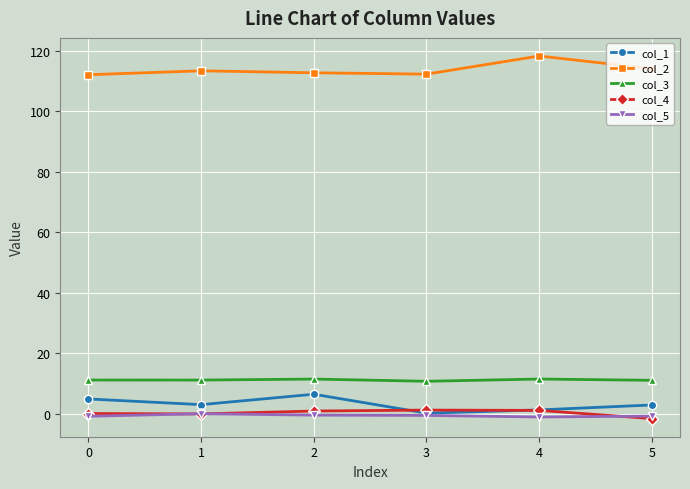

The col_5 series shows -0.6 at 3. True or false?

True